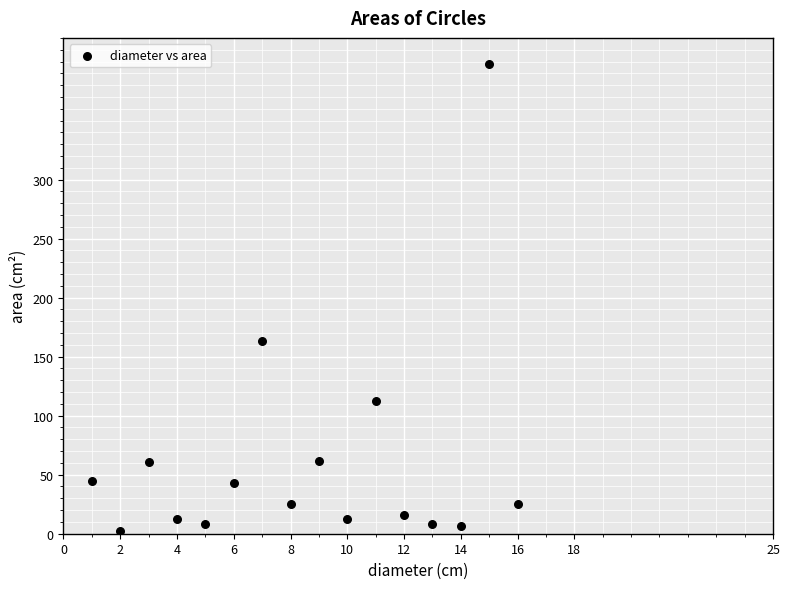

What Y value in the scatter plot is closest to 200?

162.9